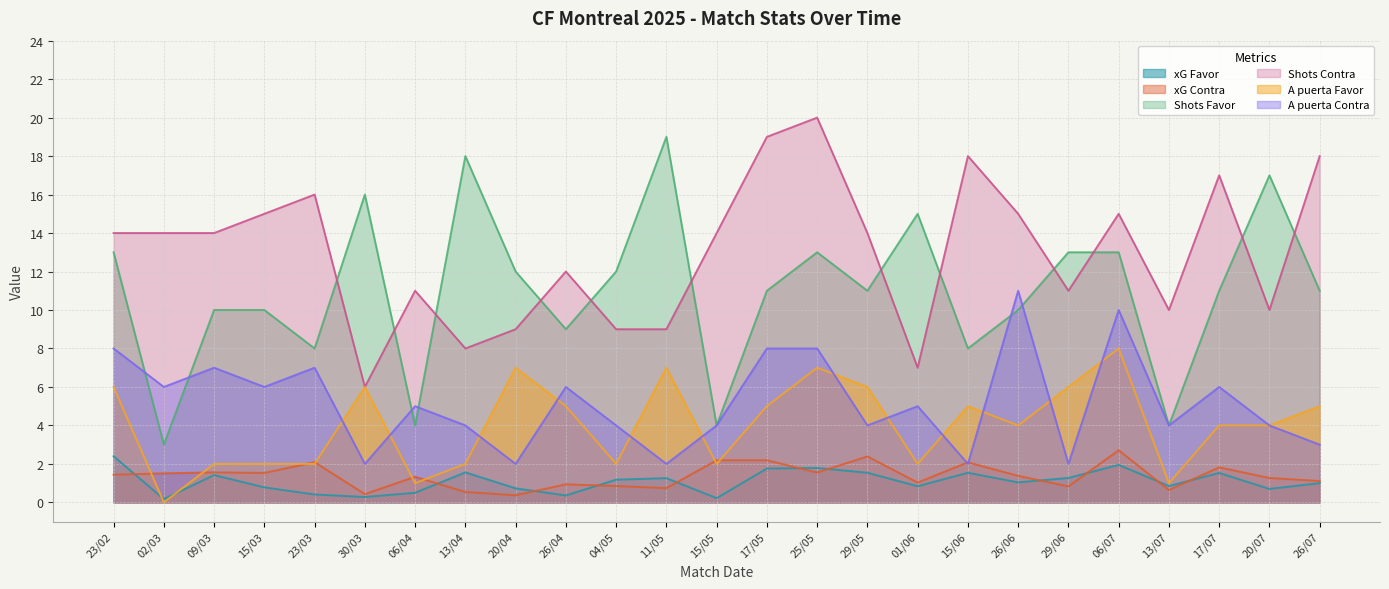

Rank the series by their maximum value, from lowest to highest.

xG Favor, xG Contra, A puerta Favor, A puerta Contra, Shots Favor, Shots Contra